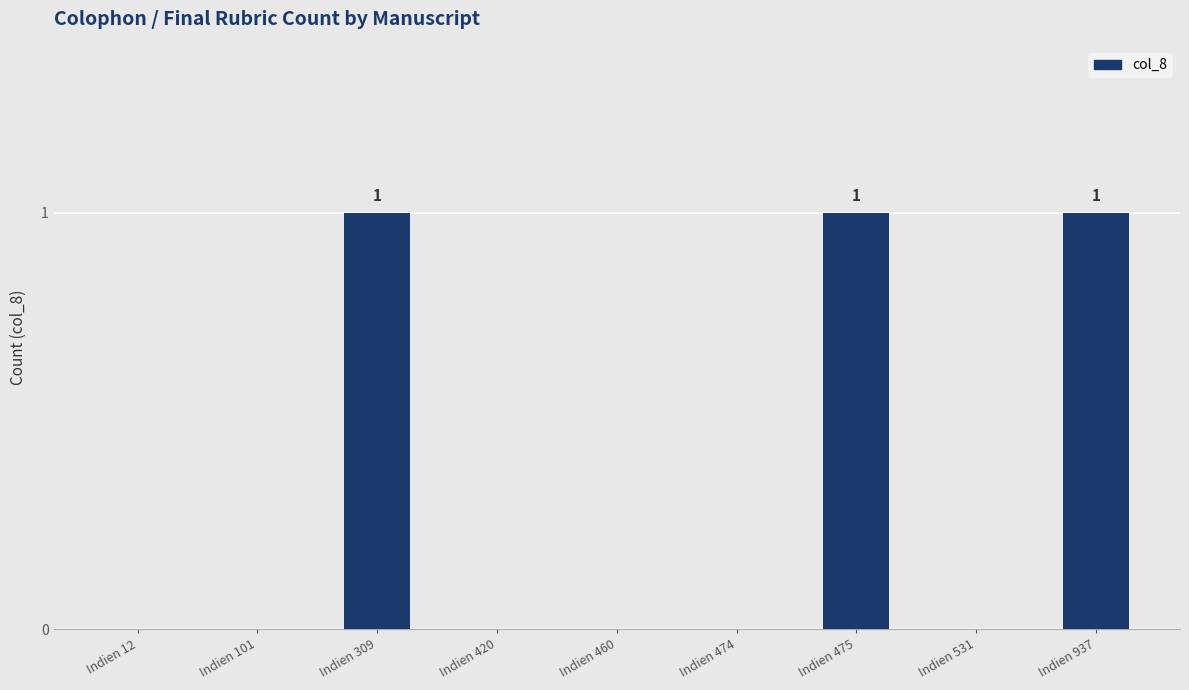

What is the maximum value shown in the chart?

1